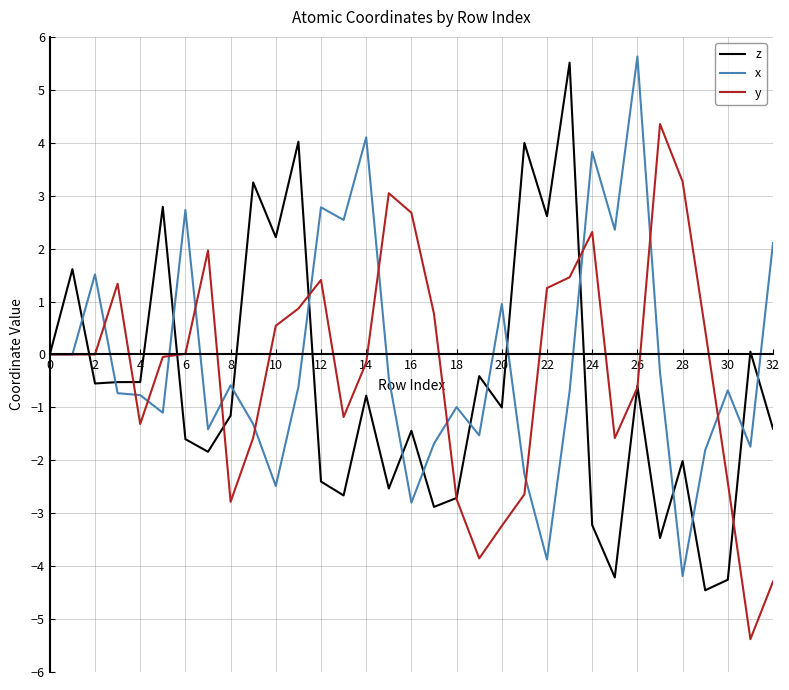

How many series are shown in this chart?

3